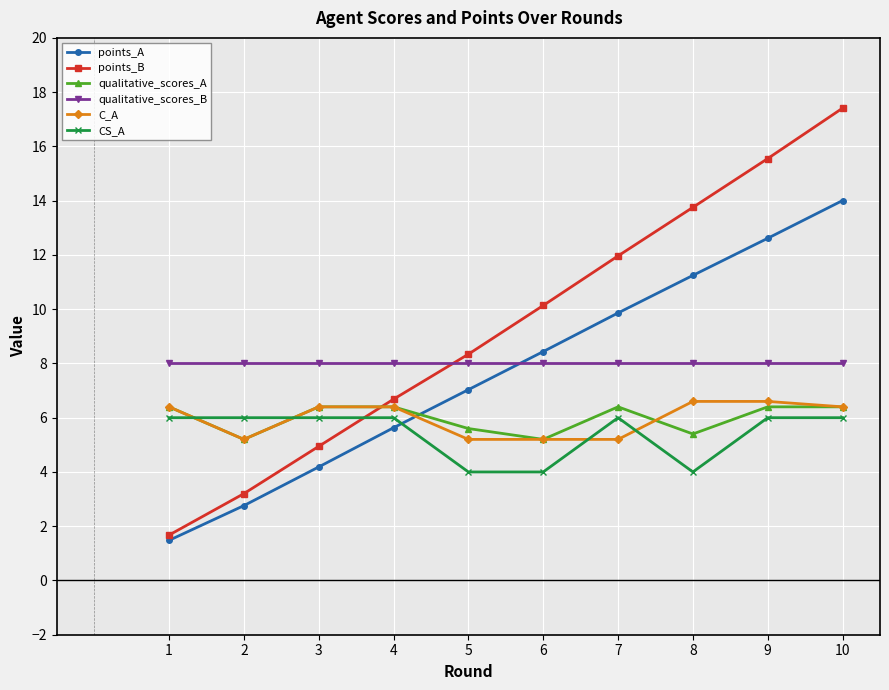

Count the qualitative_scores_A values in the range 5 to 6.

4